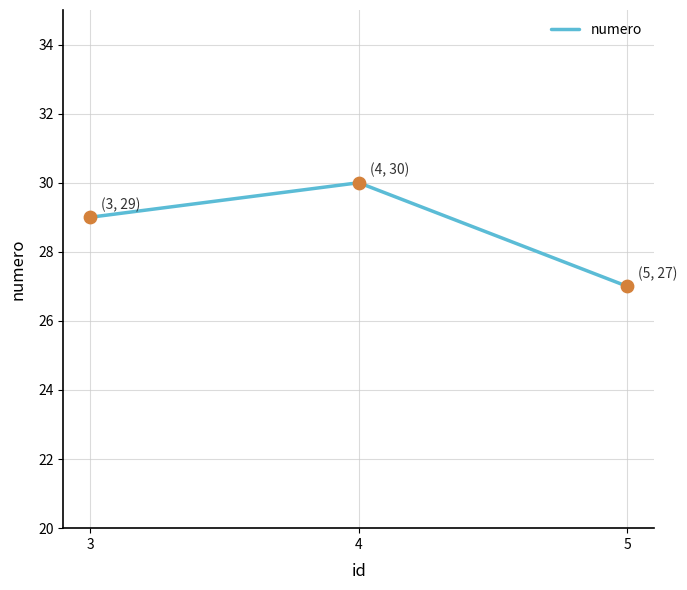

Approximately how many times larger is the value at 3 compared to 4?

1.0